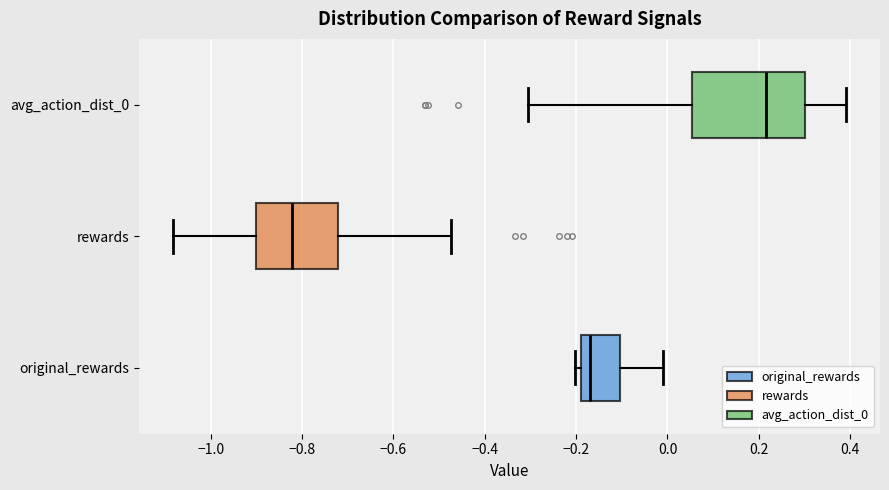

Which box is the widest, from its left edge to its right edge?

avg_action_dist_0